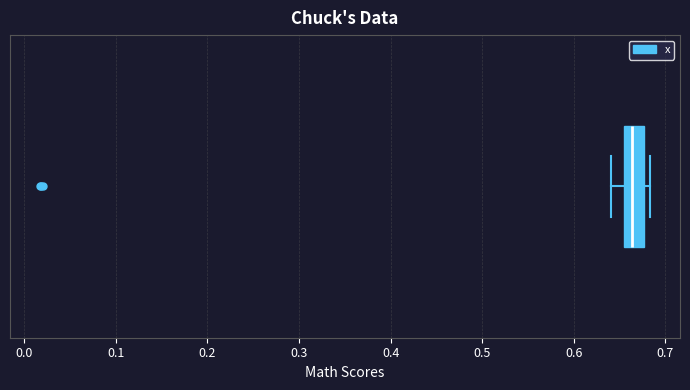

Transcribe this box plot: give where the median line is, the range the box spans, and where the two whiskers end, as read against the x-axis. The values are not printed on the chart, so give them approximately, as read against the axis.

median 0.66, box 0.65 to 0.68, whiskers 0.64 to 0.68 (just right of the box's right edge)